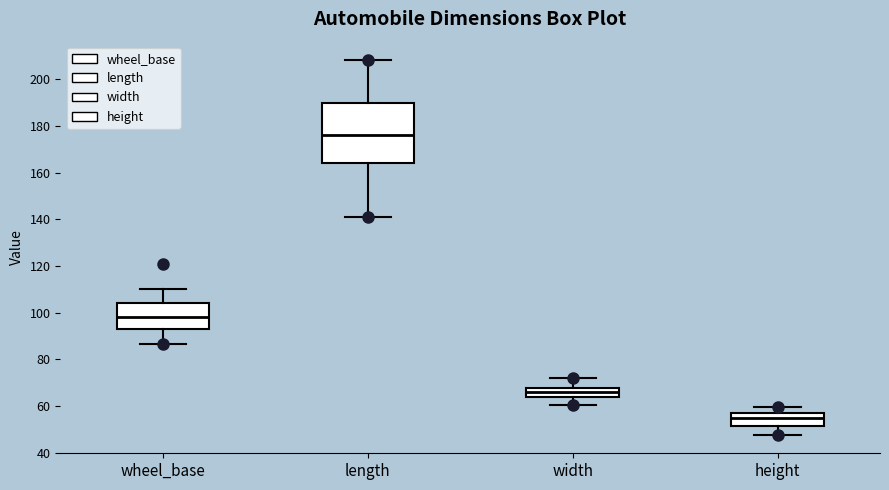

Where does the upper whisker of the box for height end on the y-axis? The values are not printed on the chart, so give them approximately, as read against the axis.

60